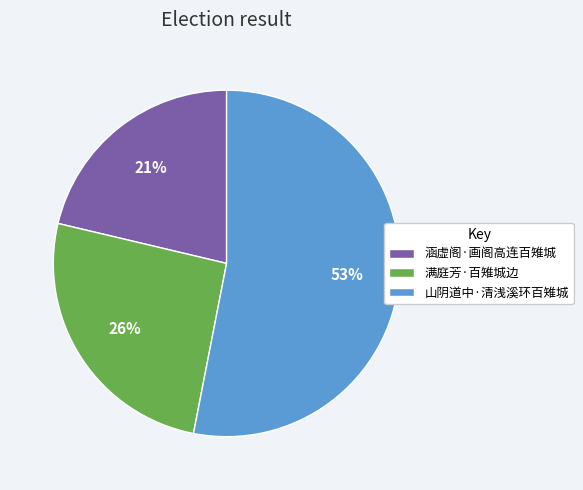

To the nearest percent, what is the difference between the largest and smallest slice percentages?

32%